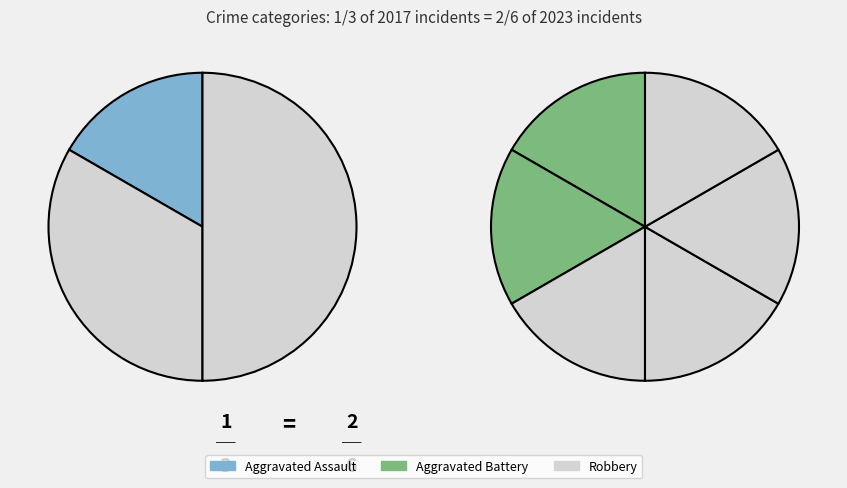

Is Aggravated Battery the majority of the pie?

No